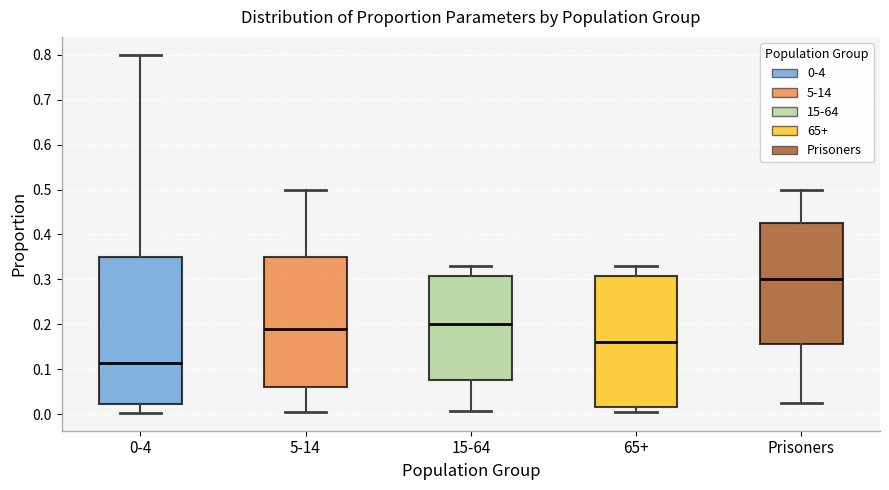

Reading left to right, transcribe this box plot: for each box, give where its median line is, the range the box spans, and where its two whiskers end, as read against the y-axis. The values are not printed on the chart, so give them approximately, as read against the axis.

0-4: median 0.12, box 0.02 to 0.35, whiskers 0.00 to 0.80
5-14: median 0.19, box 0.06 to 0.35, whiskers 0.00 to 0.50
15-64: median 0.20, box 0.08 to 0.31, whiskers 0.01 to 0.33
65+: median 0.16, box 0.02 to 0.31, whiskers 0.01 to 0.33
Prisoners: median 0.30, box 0.16 to 0.43, whiskers 0.03 to 0.50